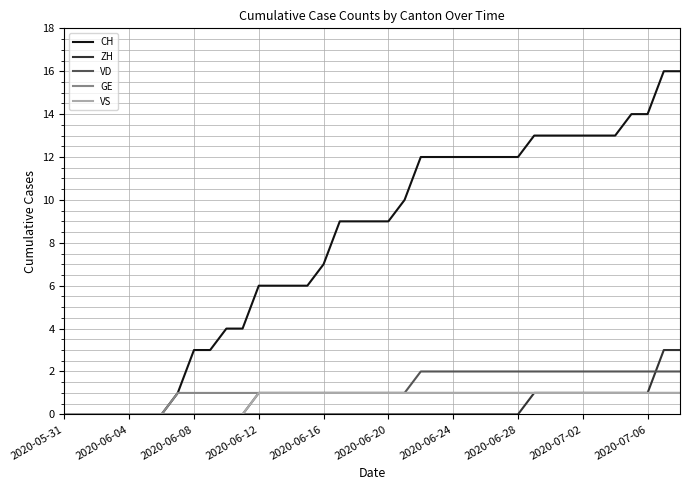

Count the number of data series in this chart.

5